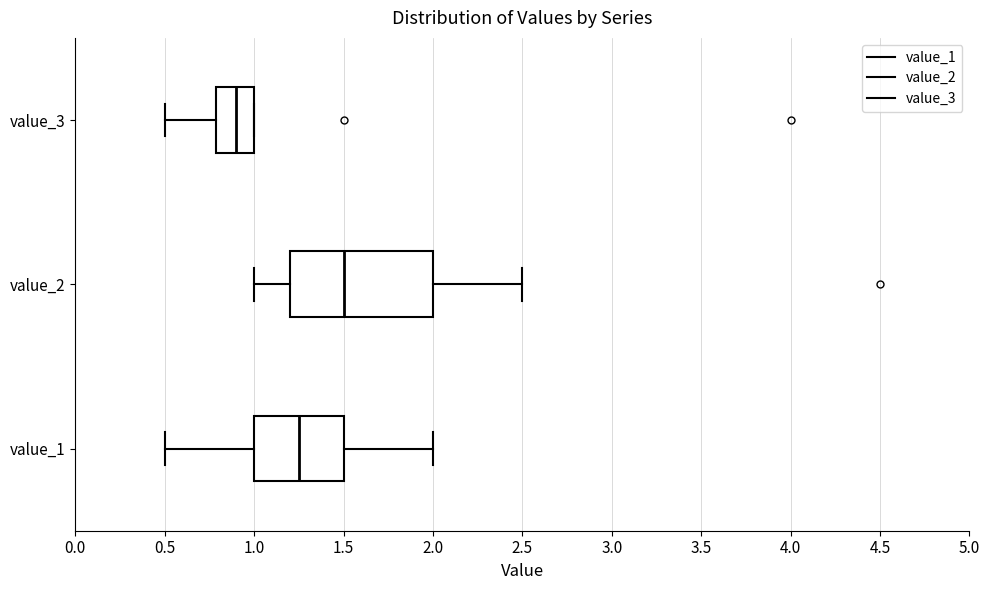

Which box's median line is the furthest to the right?

value_2